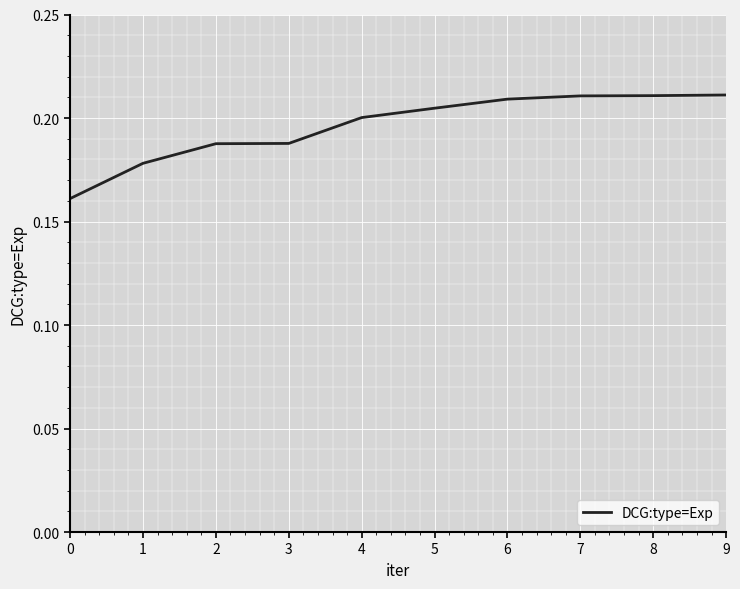

The chart shows a value of 0.2 at 9. True or false?

True